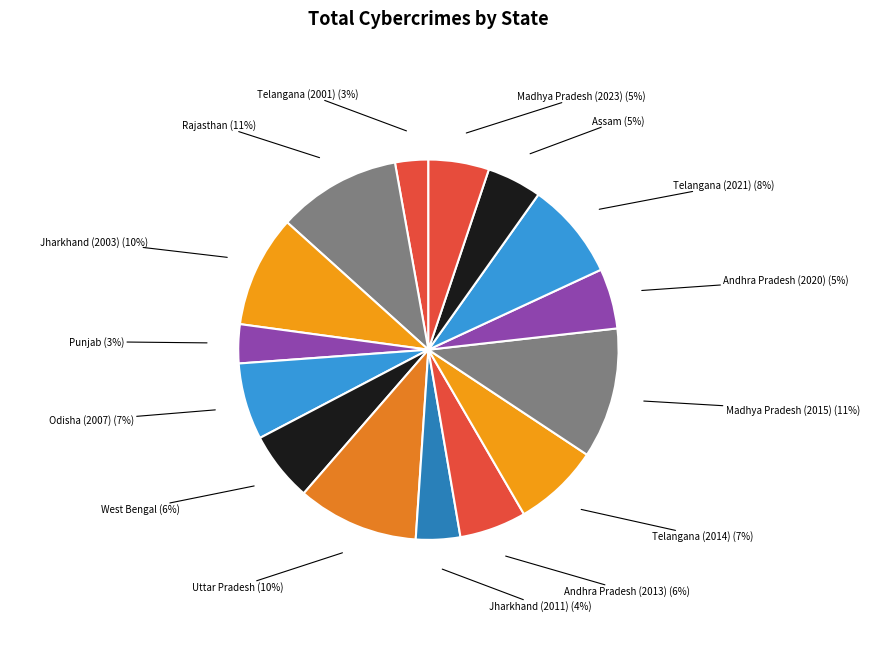

Count the number of slices in the pie.

15